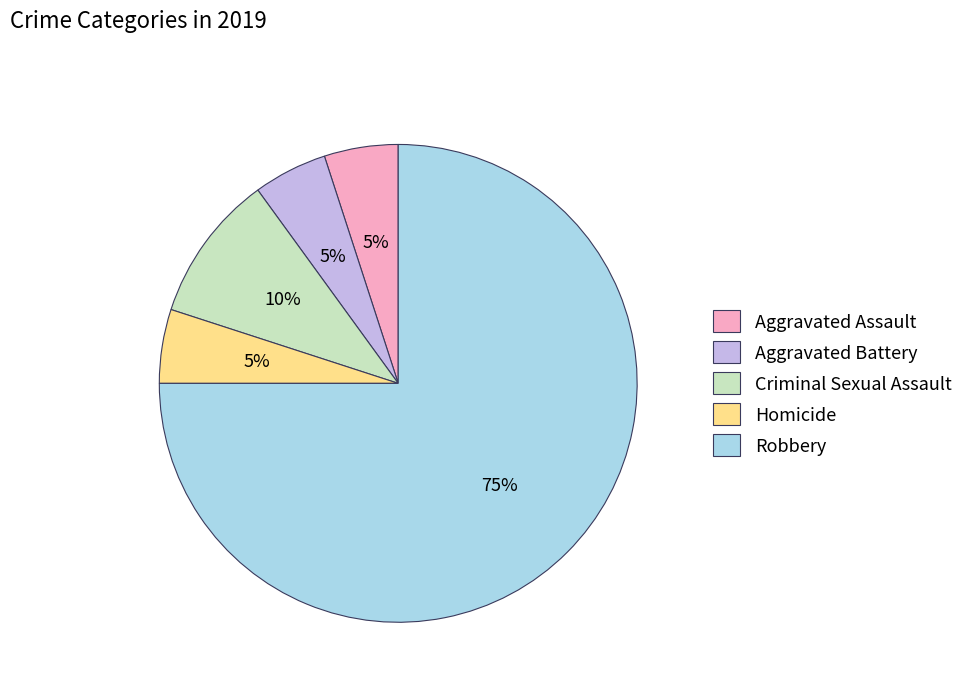

To the nearest percent, what portion does Criminal Sexual Assault represent?

10%